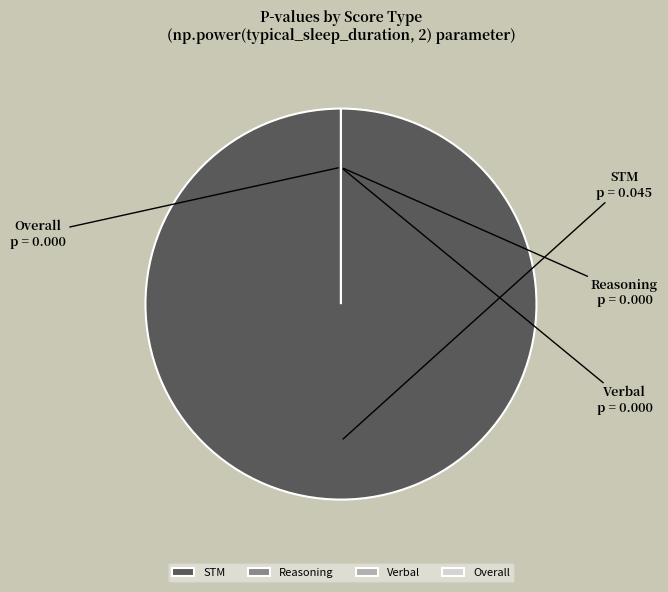

Rank the categories by value from lowest to highest.

Reasoning, Verbal, Overall, STM